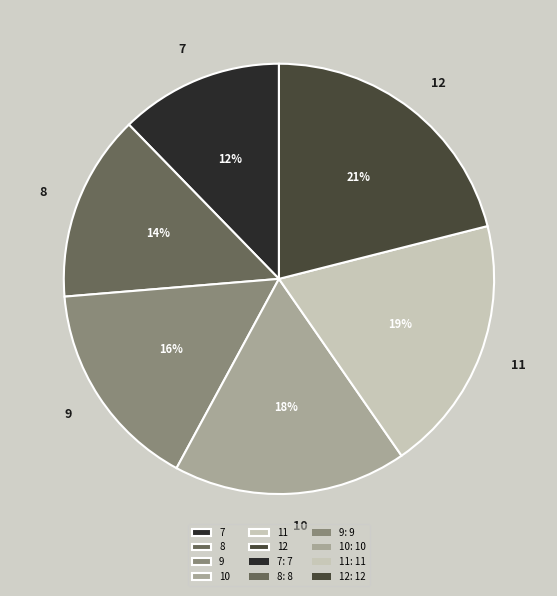

To the nearest percent, what is the average slice percentage?

17%